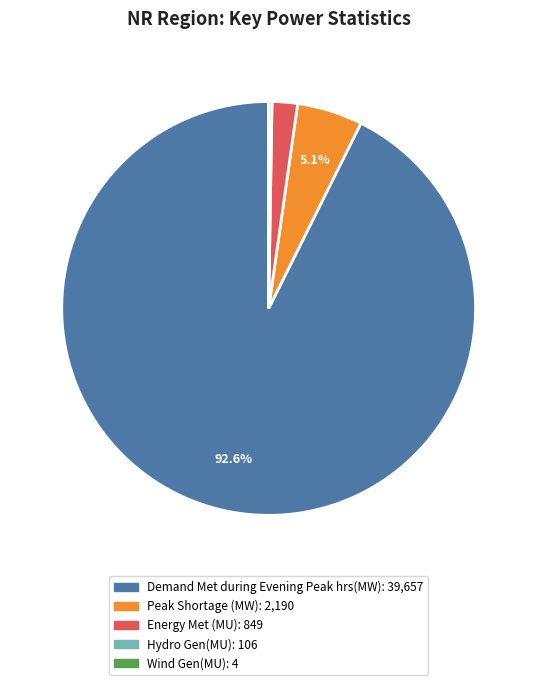

Is the sum of Peak Shortage (MW) and Demand Met during Evening Peak hrs(MW) greater than half?

Yes